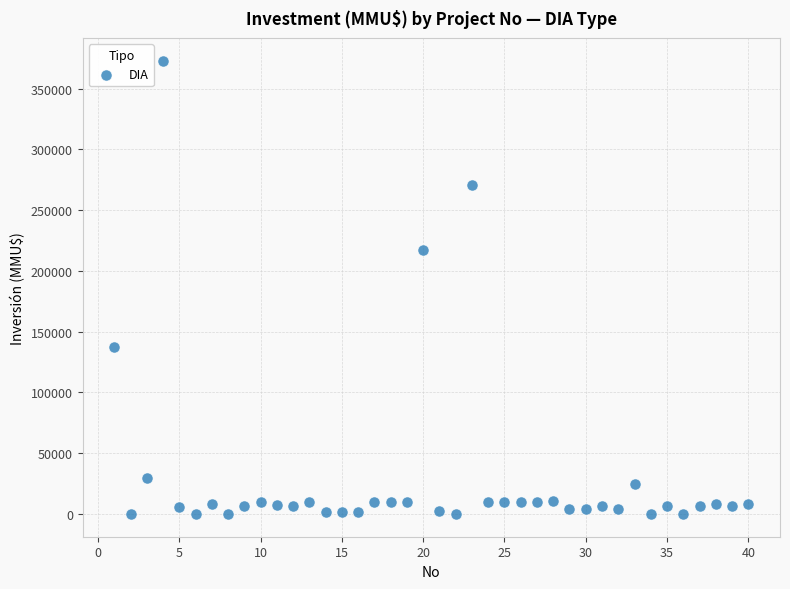

What is the range of Y values (max minus min)?

373000